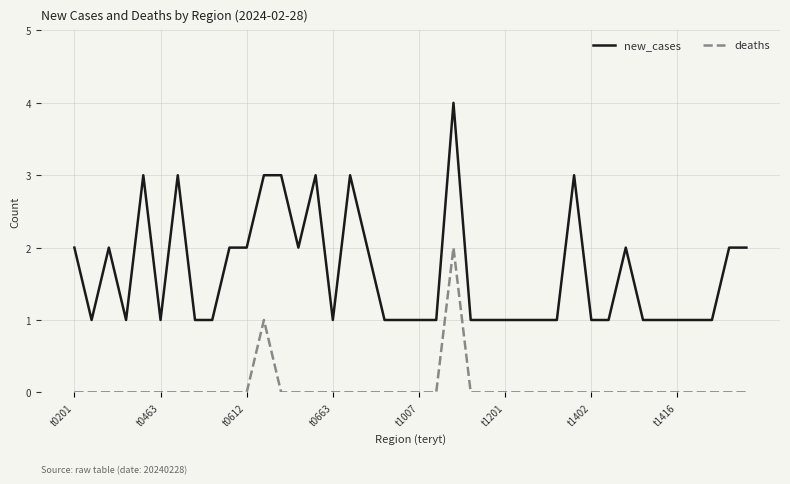

Rank the series by their average value, from highest to lowest.

new_cases, deaths